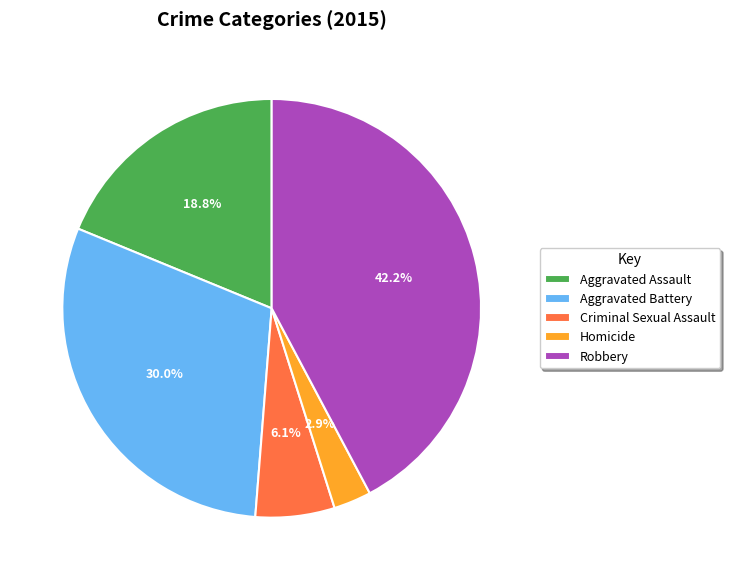

To the nearest percent, what percentage of the pie is Criminal Sexual Assault?

6%